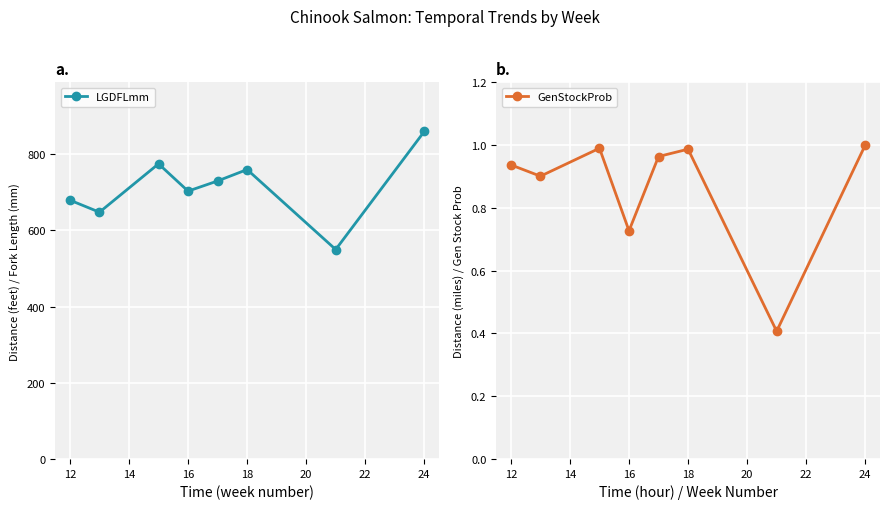

List the series in order of their overall mean, lowest first.

GenStockProb, LGDFLmm